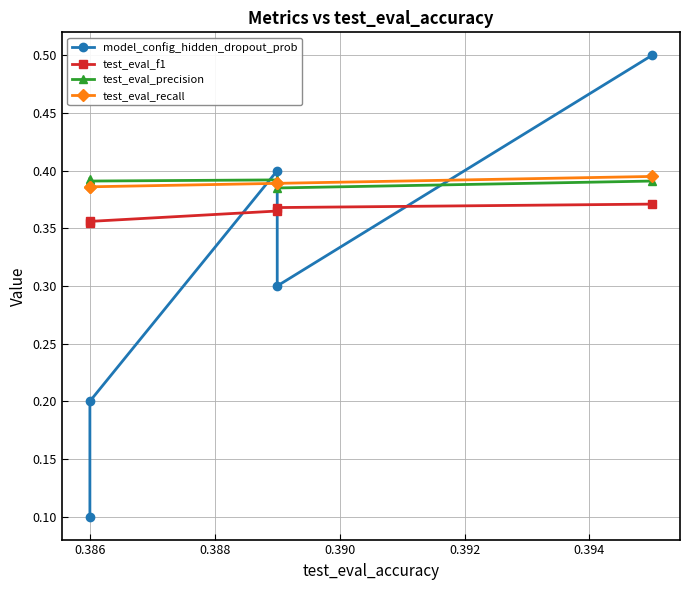

What value does the test_eval_recall series have at 0.386?

0.4